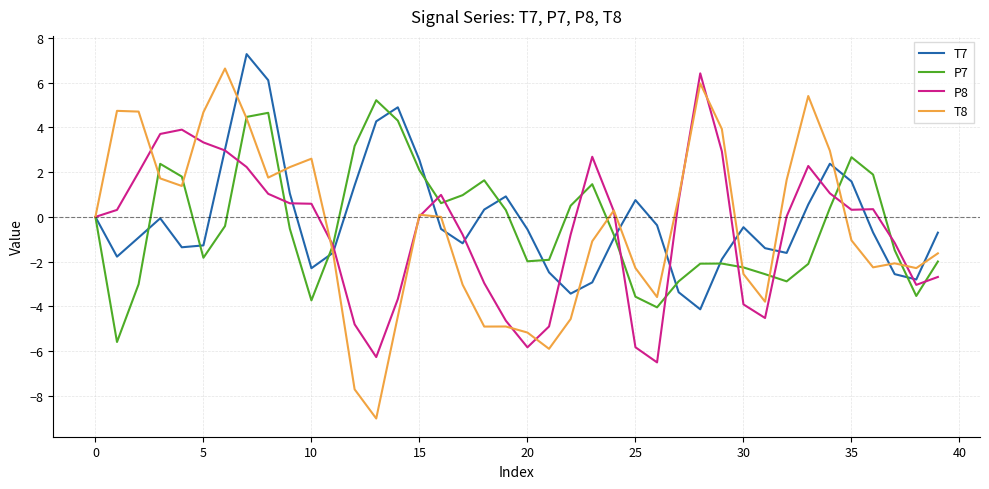

What is the maximum value shown in the chart?

7.3